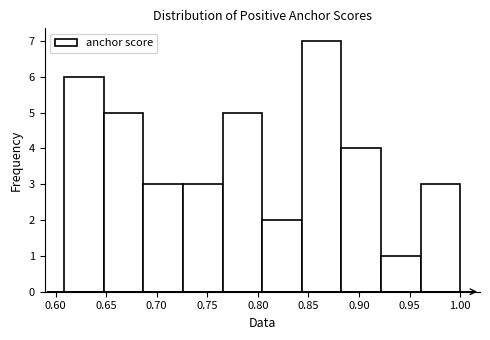

How tall is the bar that spans 0.920 to 0.960 on the x-axis? Neither the bar edges nor the heights are printed on the chart, so give them approximately, as read against the axes.

1